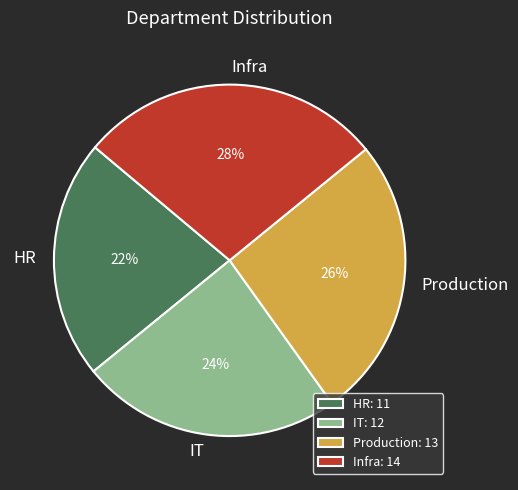

Between Production and Infra, which is larger?

Infra